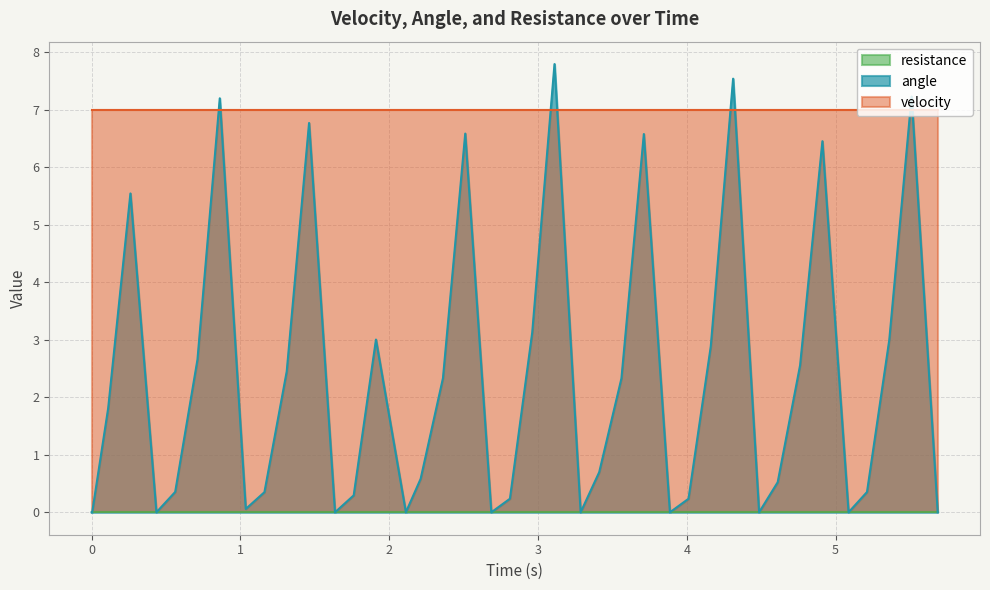

True or false: angle and resistance cross at least once.

False